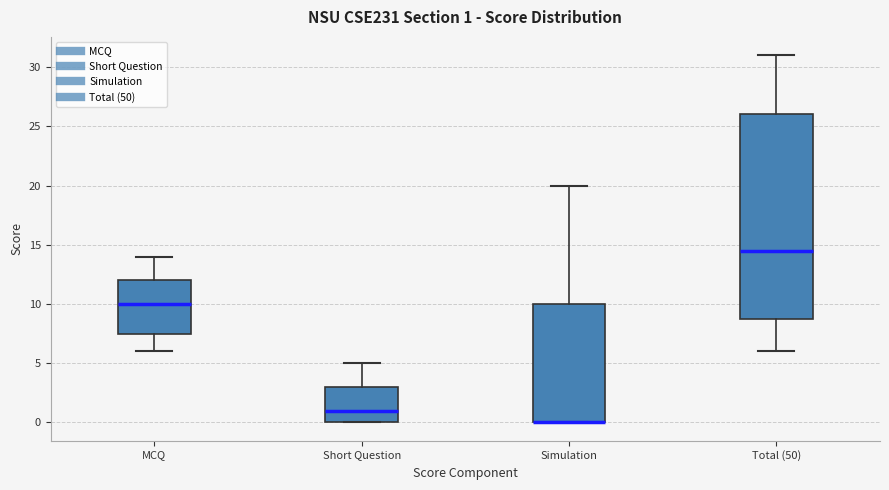

Which box is the tallest, from its lower edge to its upper edge?

Total (50)